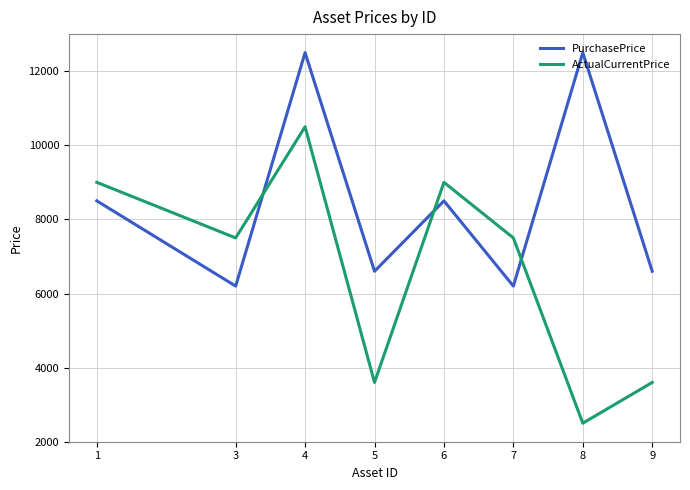

Which label corresponds to the smallest value in the chart?

8